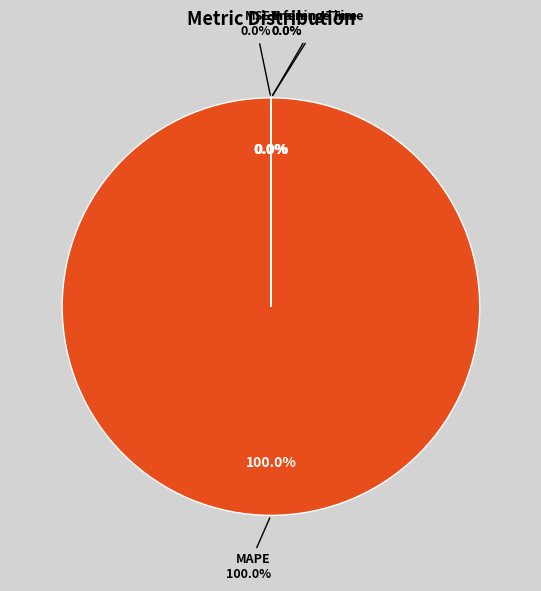

Which category has the smallest portion of the pie?

MSE